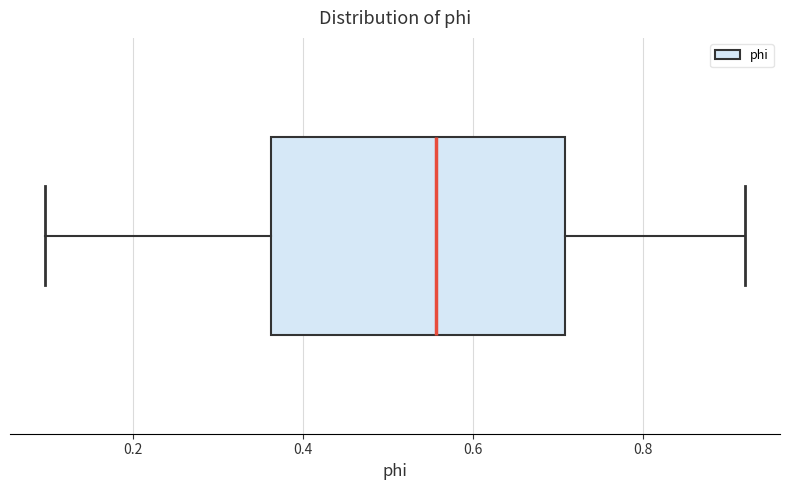

Transcribe this box plot: give where the median line is, the range the box spans, and where the two whiskers end, as read against the x-axis. The values are not printed on the chart, so give them approximately, as read against the axis.

median 0.56, box 0.36 to 0.70, whiskers 0.10 to 0.92